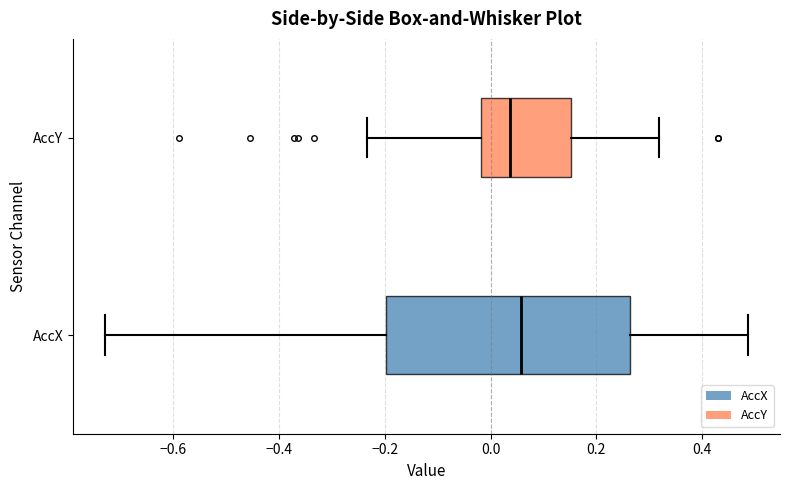

Reading bottom to top, read every box against the x-axis: the position of its median line, the range the box covers, and the ends of its whiskers. The values are not printed on the chart, so give them approximately, as read against the axis.

AccX: median 0.06, box -0.20 to 0.26, whiskers -0.72 to 0.48
AccY: median 0.04, box -0.02 to 0.16, whiskers -0.24 to 0.32